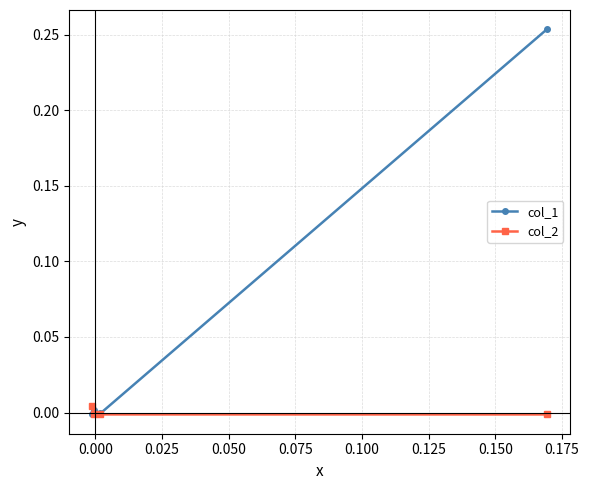

Rank the series by their maximum value, from highest to lowest.

col_1, col_2